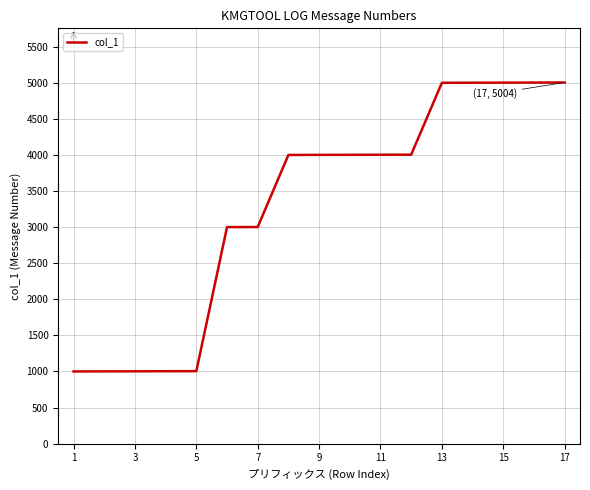

What is the minimum value shown in the chart?

1000